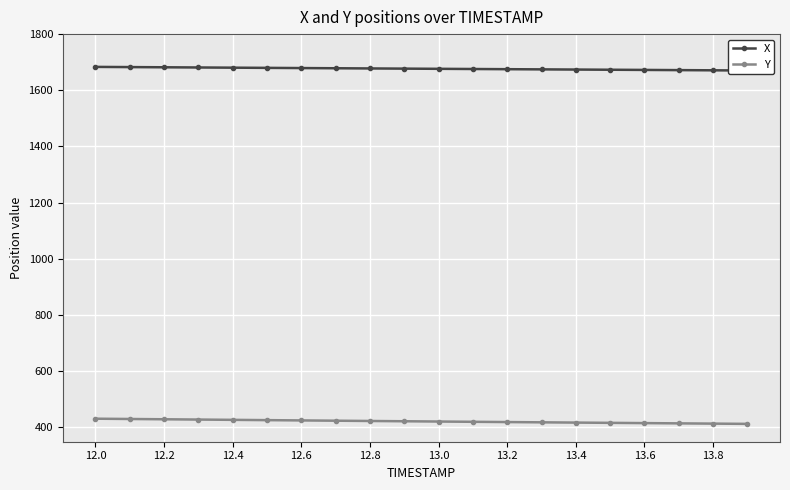

Does the chart display data point markers on the line(s)?

Yes